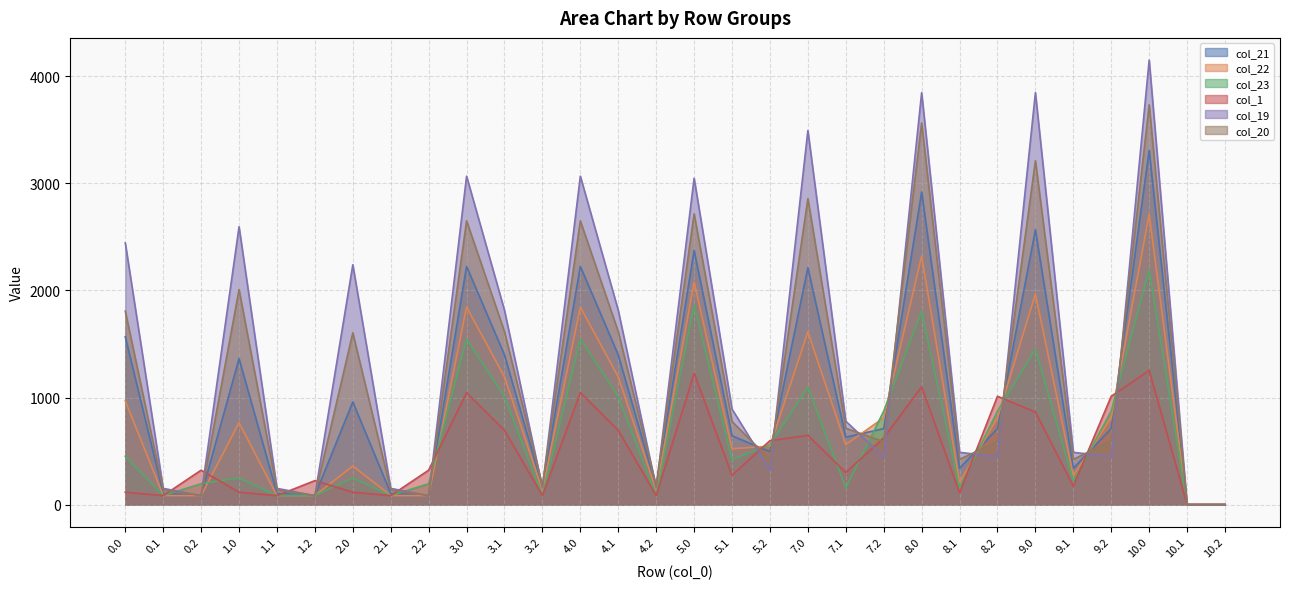

How many values in col_20 are above zero?

28